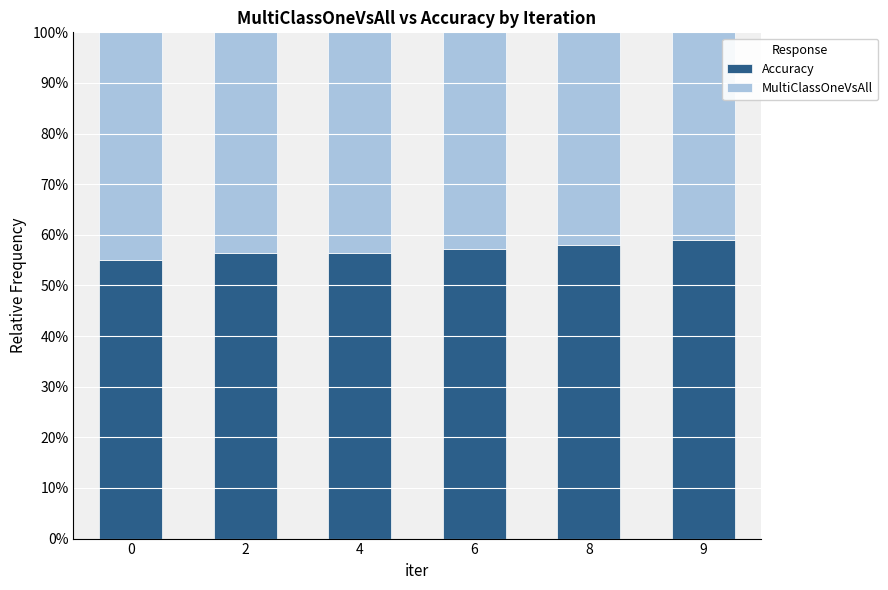

What is the total value across all series at 2?

100.0